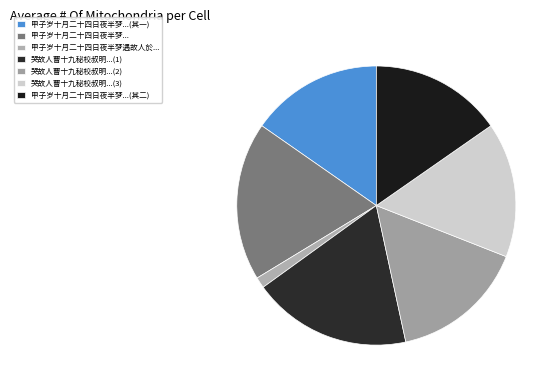

Count the number of slices in the pie.

7